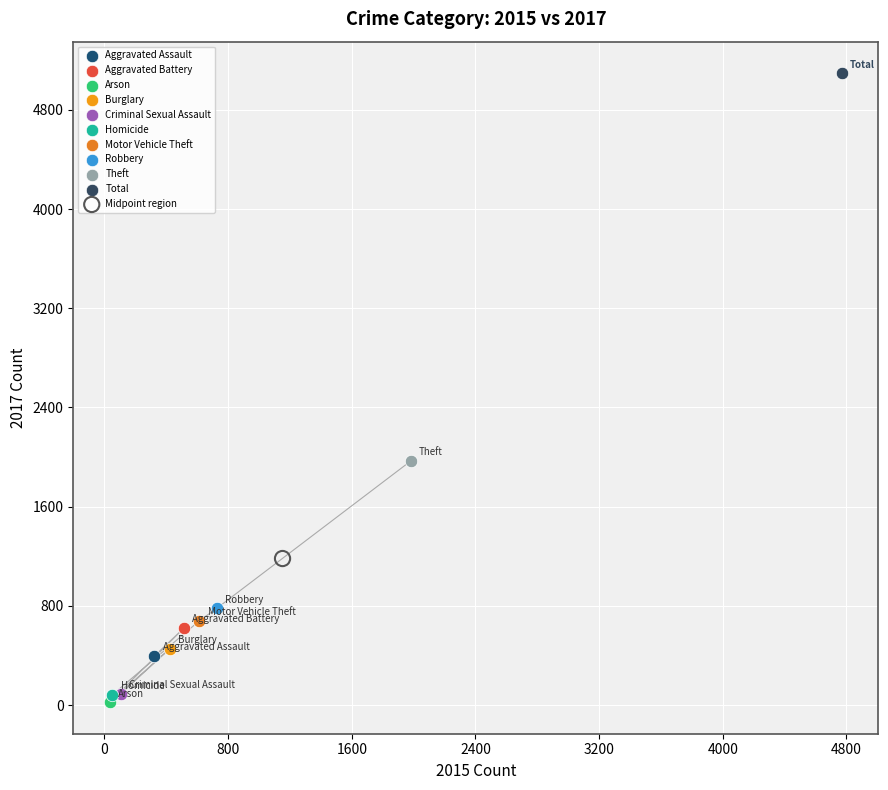

What are all the series names shown in the legend?

Aggravated Assault, Aggravated Battery, Arson, Burglary, Criminal Sexual Assault, Homicide, Motor Vehicle Theft, Robbery, Theft, Total, Midpoint region